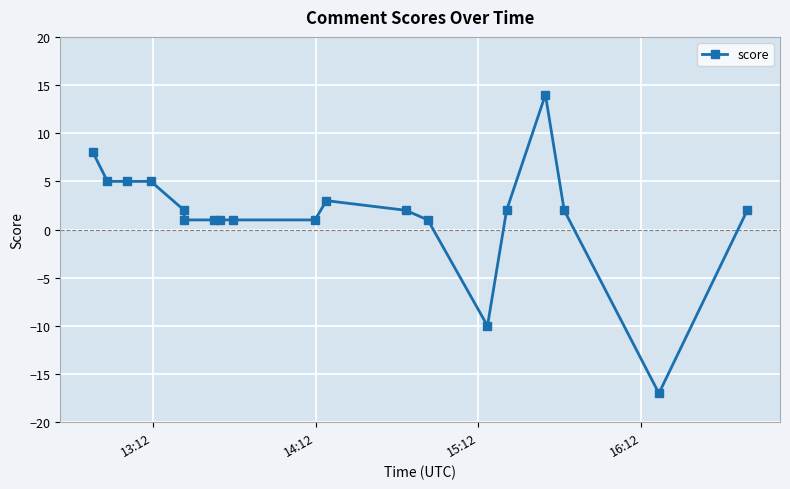

What is the maximum value shown in the chart?

14